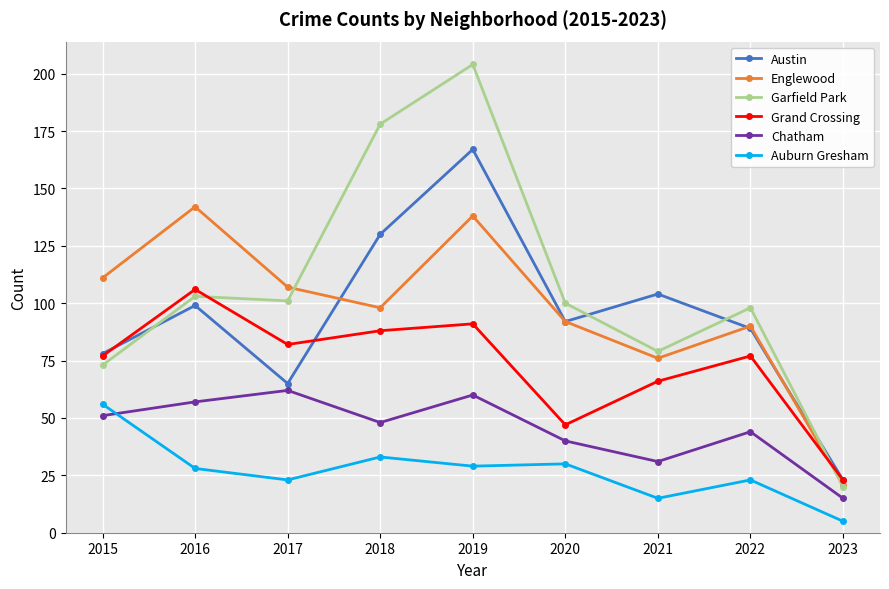

Where is the first local minimum for Auburn Gresham?

2017